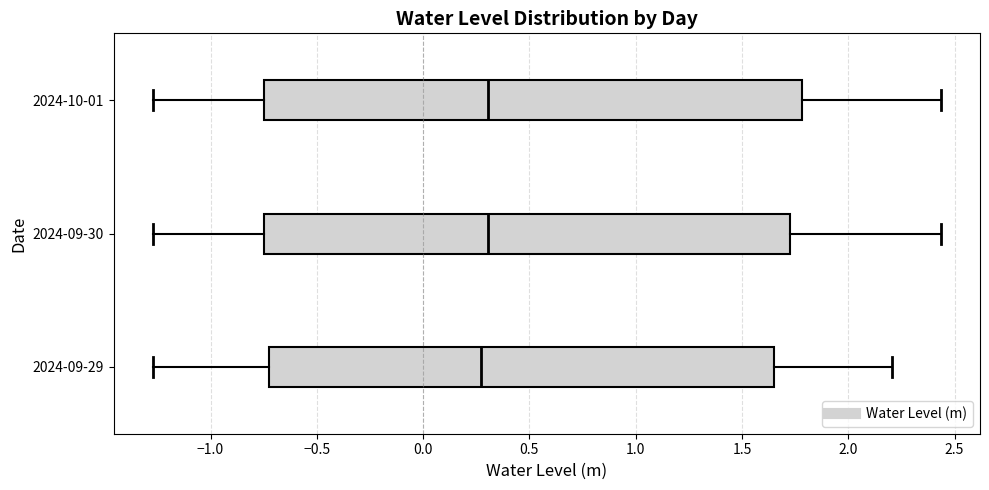

Reading bottom to top, transcribe this box plot: for each box, give where its median line is, the range the box spans, and where its two whiskers end, as read against the x-axis. The values are not printed on the chart, so give them approximately, as read against the axis.

2024-09-29: median 0.25, box -0.75 to 1.65, whiskers -1.25 to 2.20
2024-09-30: median 0.30, box -0.75 to 1.75, whiskers -1.25 to 2.45
2024-10-01: median 0.30, box -0.75 to 1.80, whiskers -1.25 to 2.45